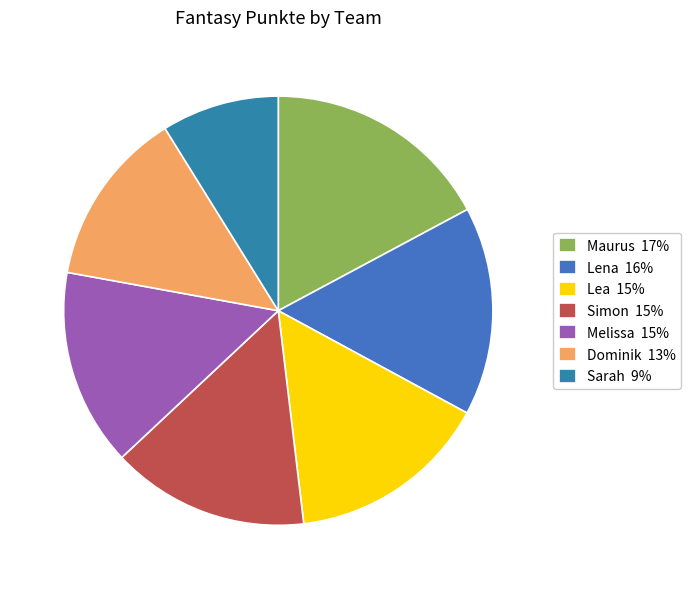

True or false: Maurus accounts for 17% of the total.

True